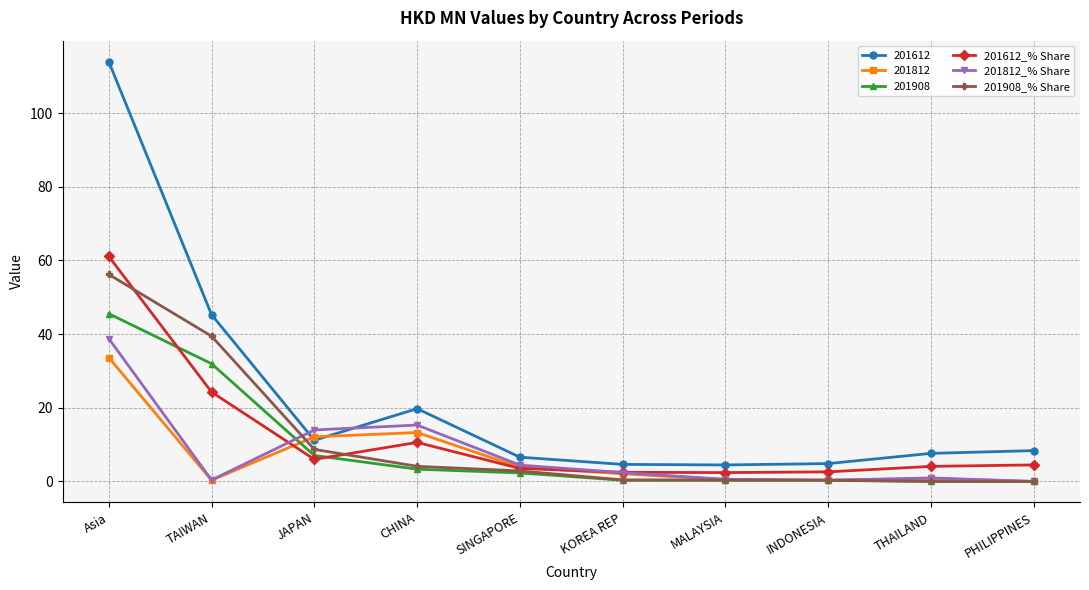

What is the difference between the maximum and second lowest values in the 201612_% Share series?

58.6